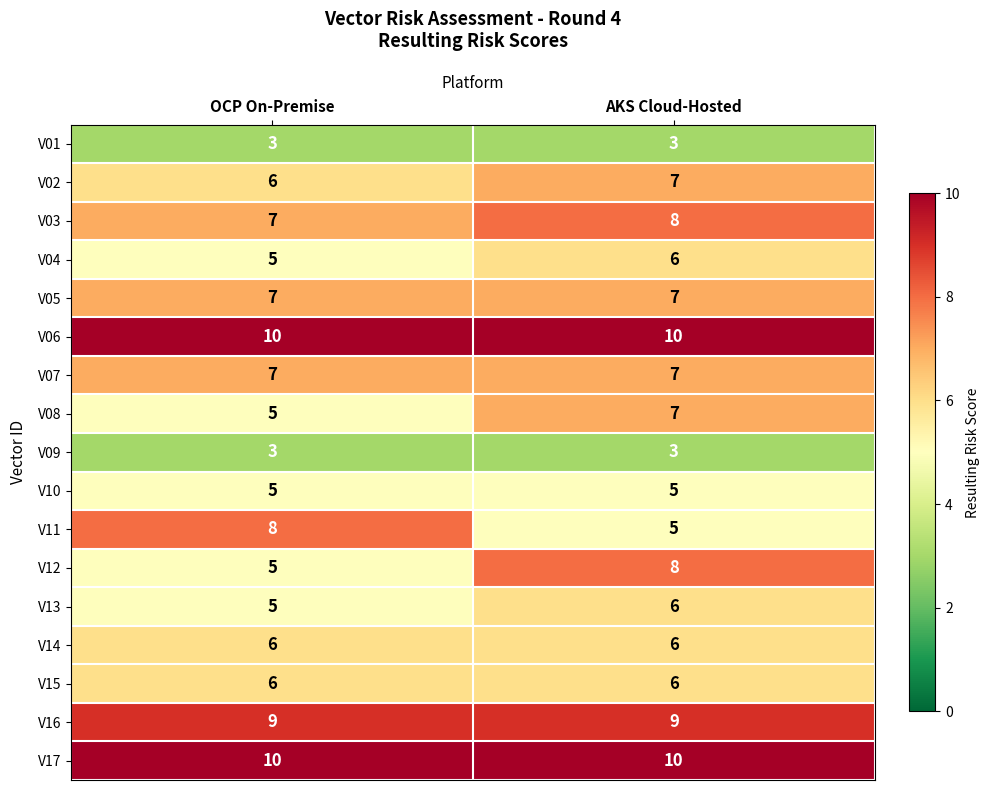

What is the sum of all V14 values?

12